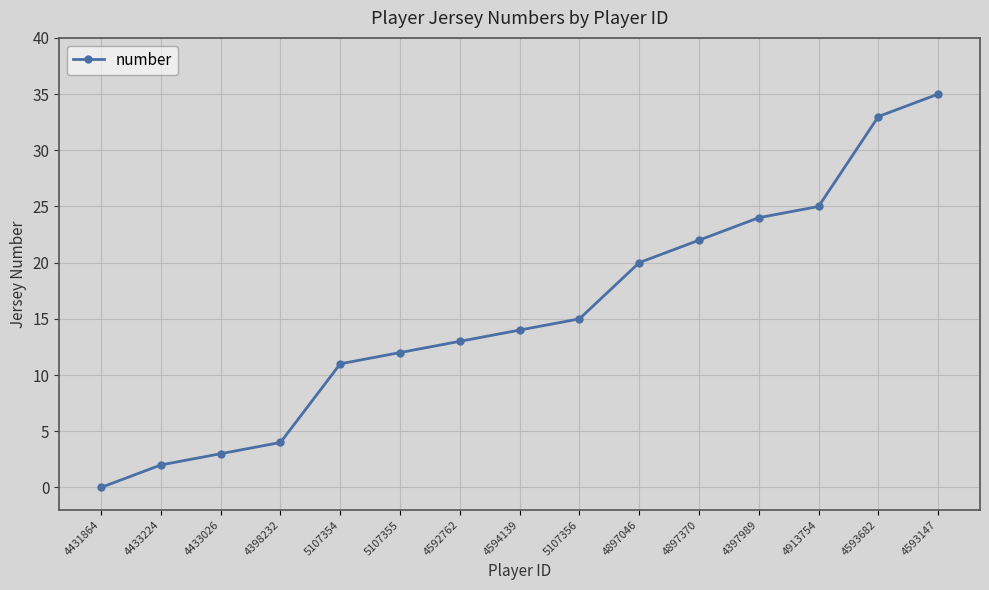

At which category does the chart reach its peak across all series?

4593147